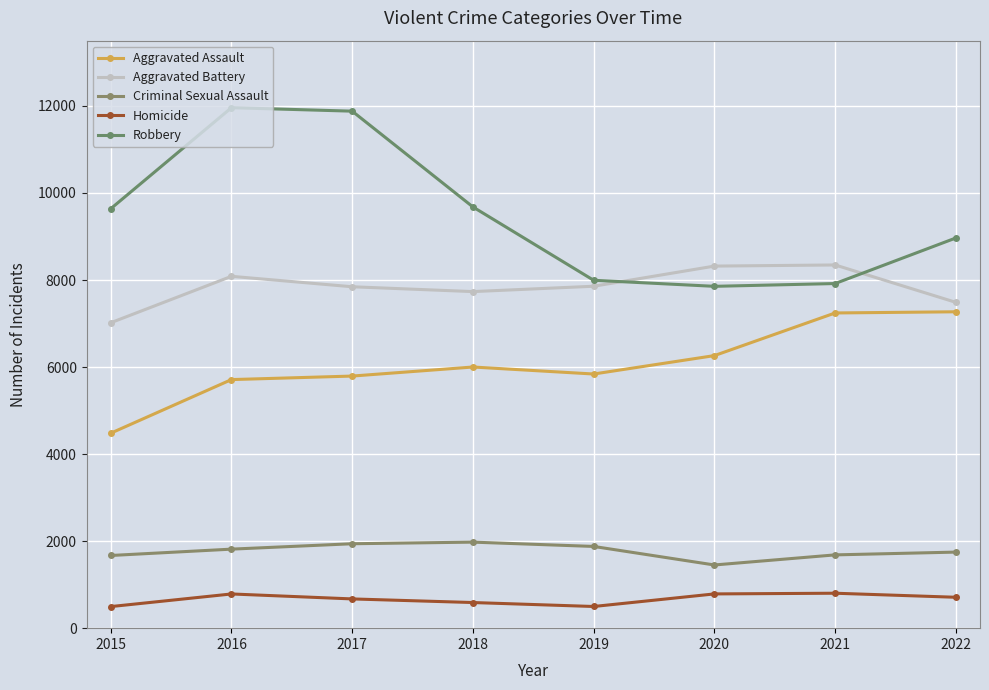

At which category is the sum across all series the highest?

2016